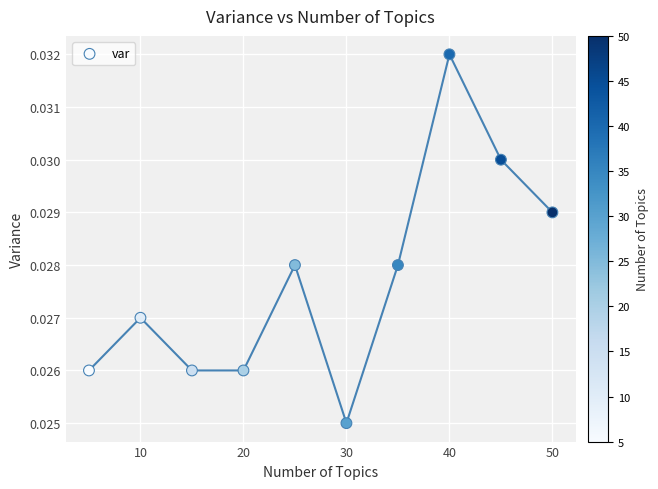

What is the range of X values (max minus min)?

45.0